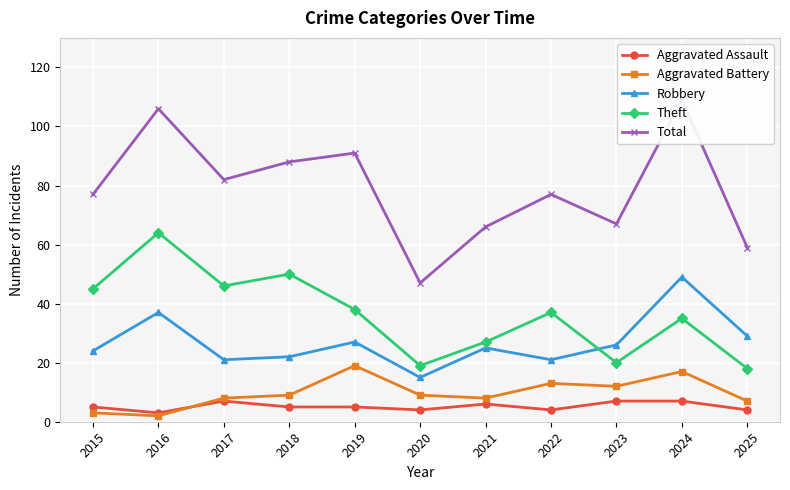

Rank the categories by Total value from lowest to highest.

2020, 2025, 2021, 2023, 2015, 2022, 2017, 2018, 2019, 2016, 2024